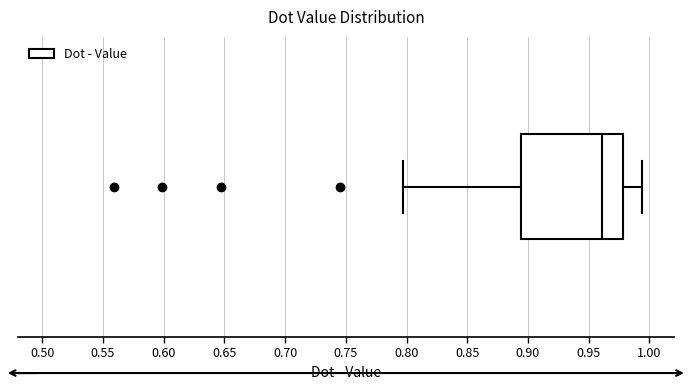

Where is the right edge of the box on the x-axis? The values are not printed on the chart, so give them approximately, as read against the axis.

0.980